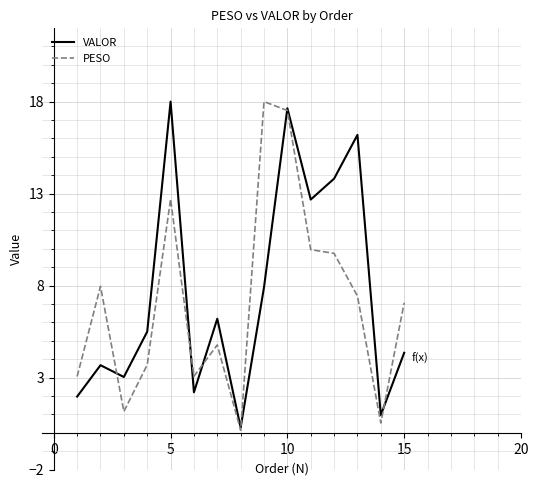

What is the maximum value for VALOR?

18.0